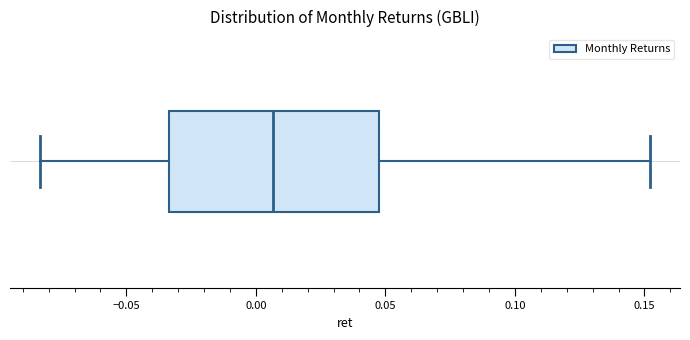

Transcribe this box plot: give where the median line is, the range the box spans, and where the two whiskers end, as read against the x-axis. The values are not printed on the chart, so give them approximately, as read against the axis.

median 0.005, box -0.035 to 0.050, whiskers -0.085 to 0.150